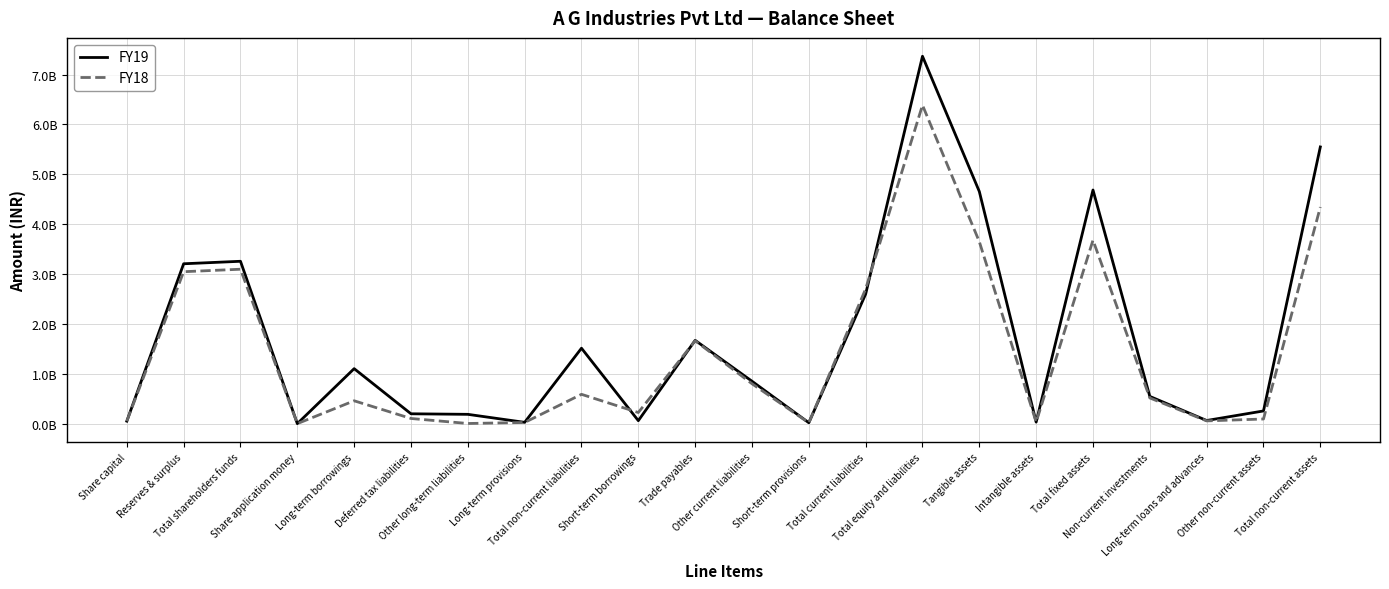

Reading right to left, transcribe all the data shown in this chart.

FY19: 5549223000	254578000	62883000	545995000	4685767000	30667000	4655100000	7367826000	2598825000	17939000	850640000	1670782000	59464000	1512867000	25900000	186627000	197566000	1102774000	0	3256134000	3206184000	49950000
FY18: 4342992000	92916000	55226000	515395000	3679455000	30283000	3649172000	6387042000	2702143000	16903000	800246000	1662055000	222939000	588013000	23313000	2918000	103483000	458299000	0	3096886000	3046936000	49950000